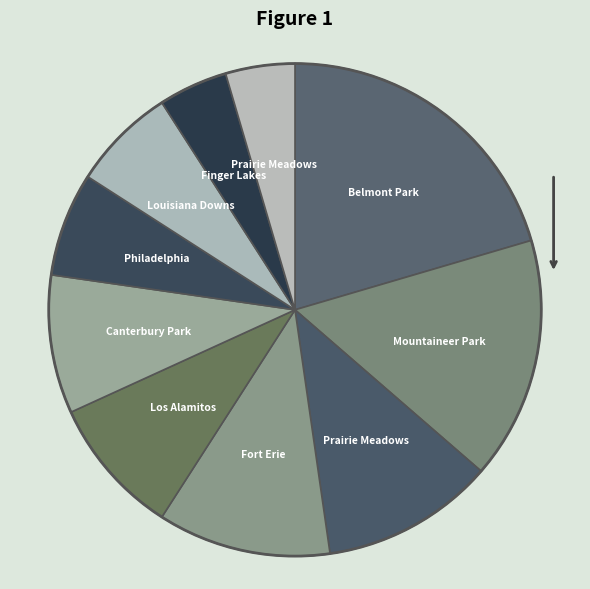

What is the largest slice in the pie chart?

Belmont Park (US) 3rd Jul